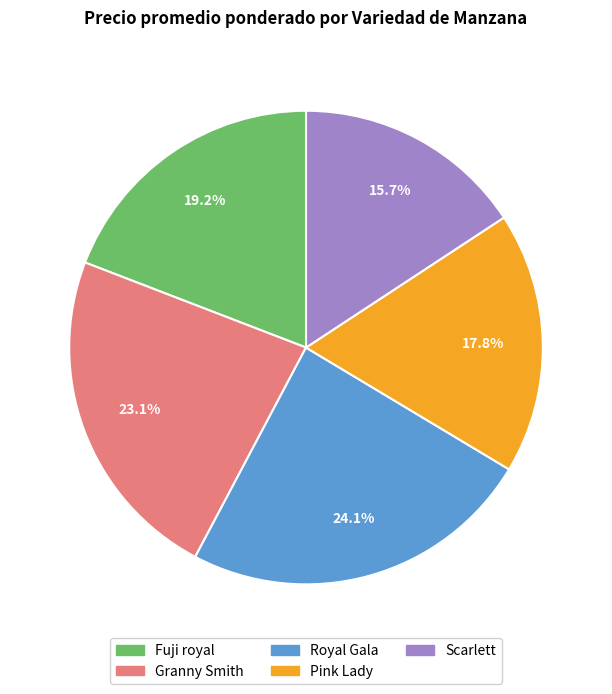

What is the ratio of the value at Granny Smith to the value at Scarlett?

1.5